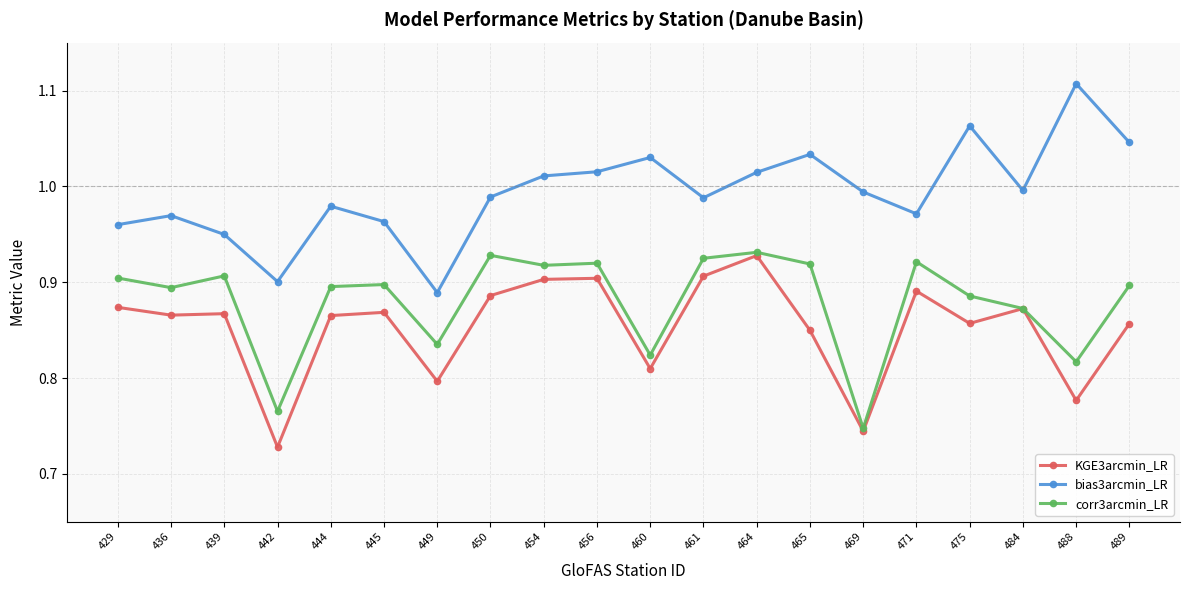

The value of corr3arcmin_LR at 439 is 1.4. True or false?

False